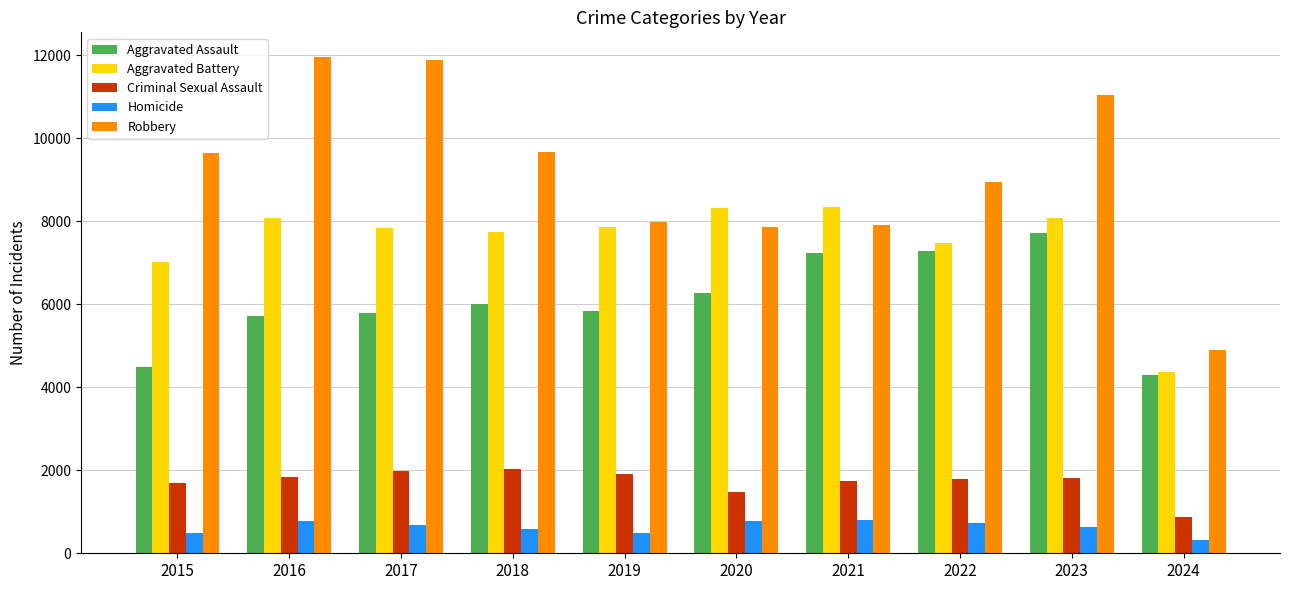

Is it true that Robbery equals 2355 at 2015?

False